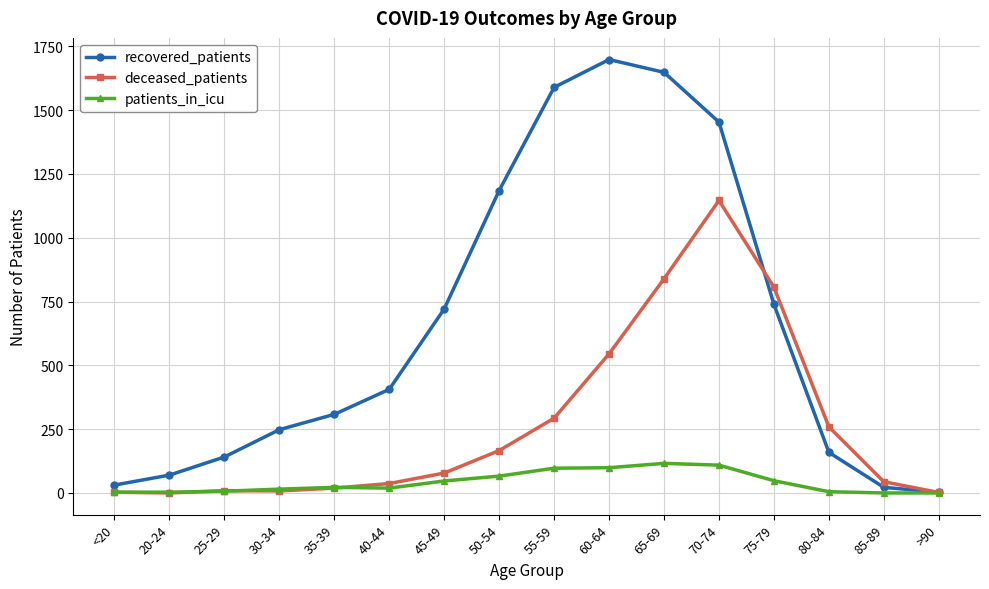

In recovered_patients, how many points are higher than both neighbors (excluding endpoints)?

1